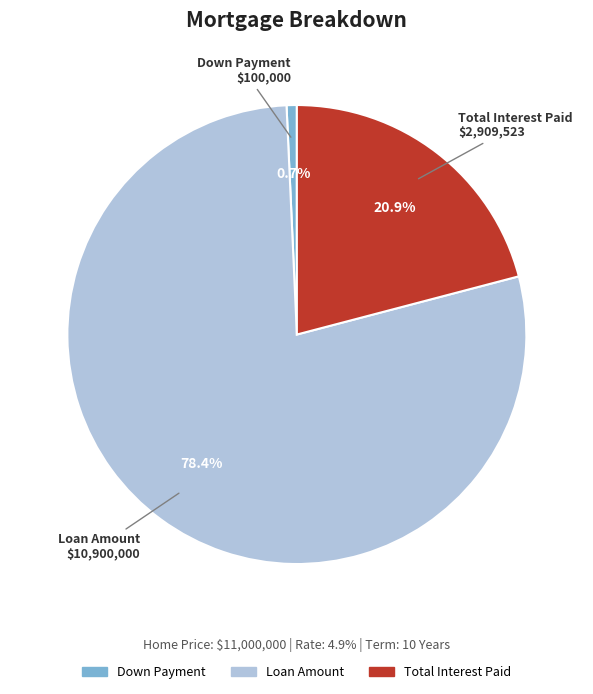

Rank the categories by value from lowest to highest.

Down Payment, Total Interest Paid, Loan Amount